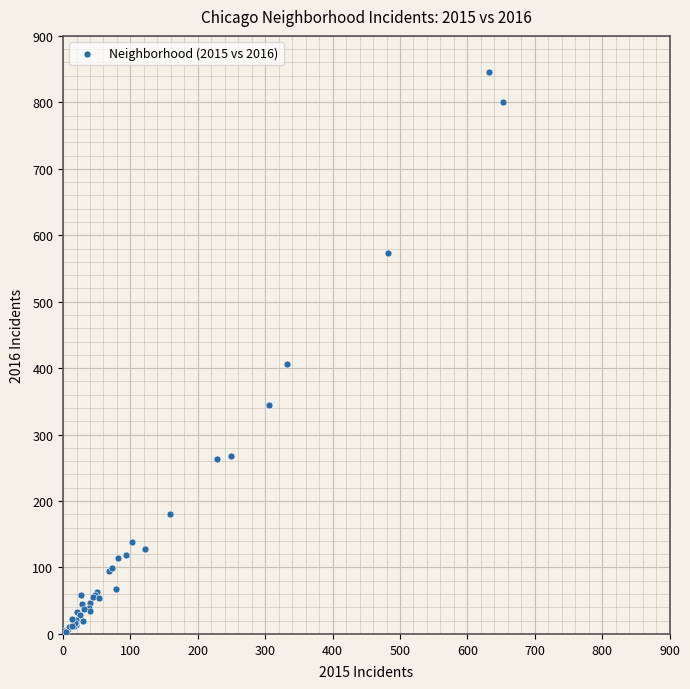

What Y value in the scatter plot is closest to 424?

406